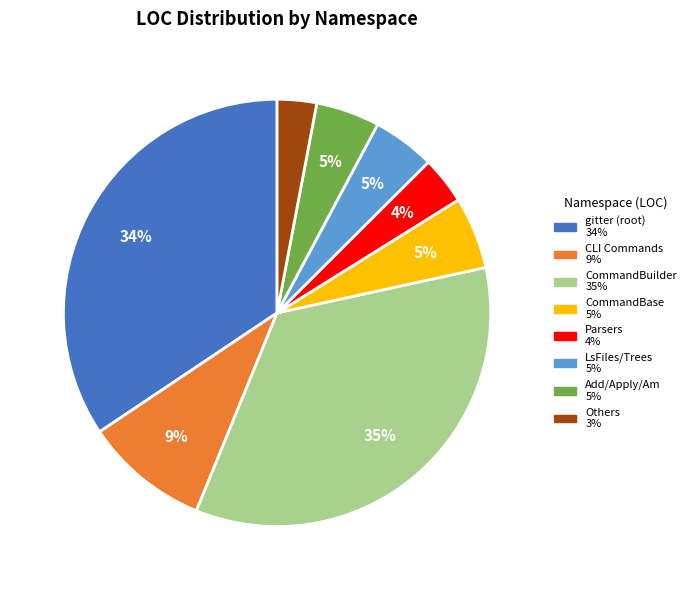

To the nearest percent, what is the difference between the largest and smallest slice percentages?

32%